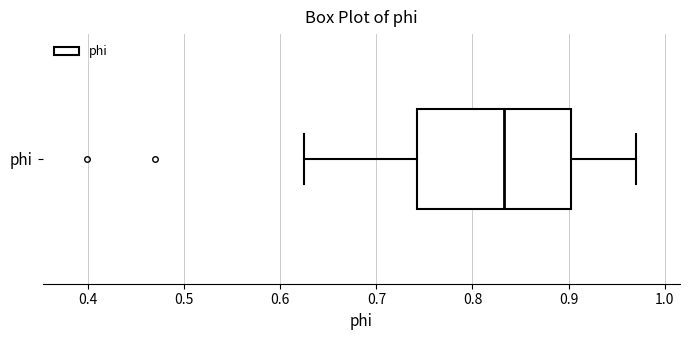

Read this box plot against the x-axis: the position of the median line, the range covered by the box, and the ends of both whiskers. The values are not printed on the chart, so give them approximately, as read against the axis.

median 0.83, box 0.74 to 0.90, whiskers 0.62 to 0.97